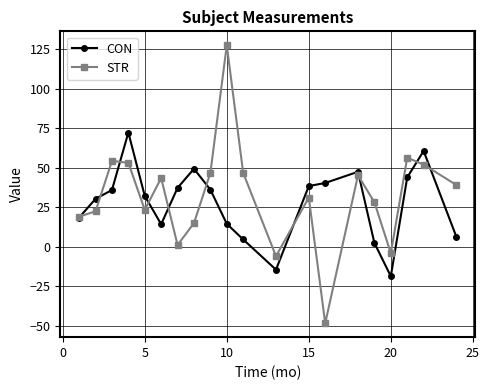

In STR, how many points are higher than both neighbors (excluding endpoints)?

6